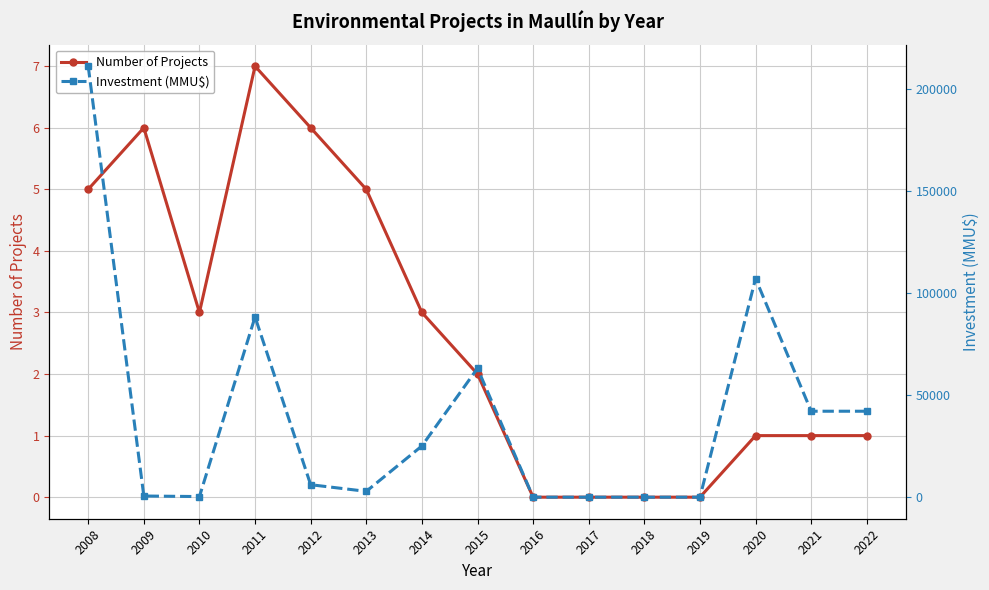

What is the difference between the Number of Projects values at 2011 and 2018?

7